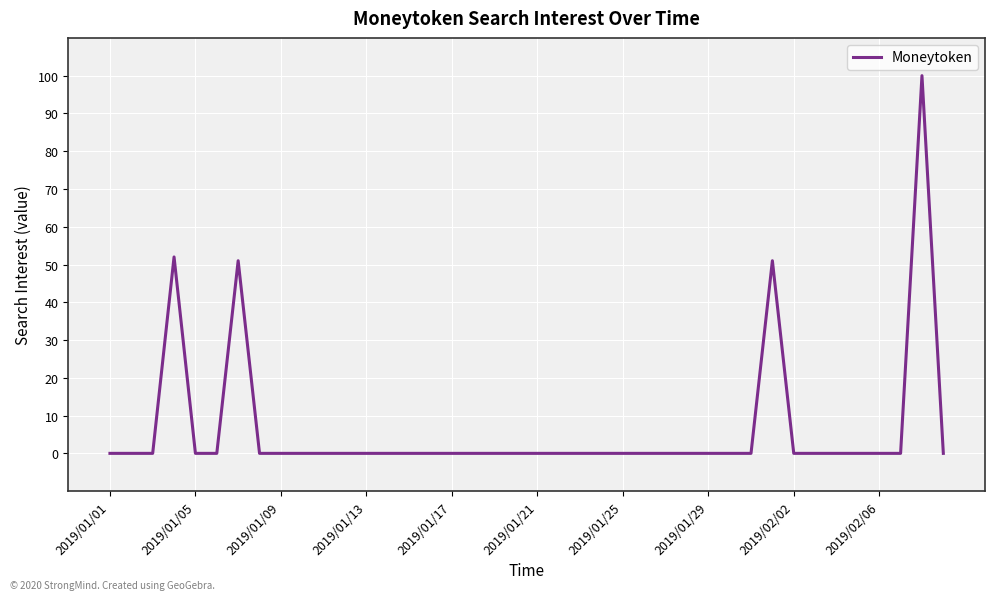

What is the difference between the maximum and minimum values?

100